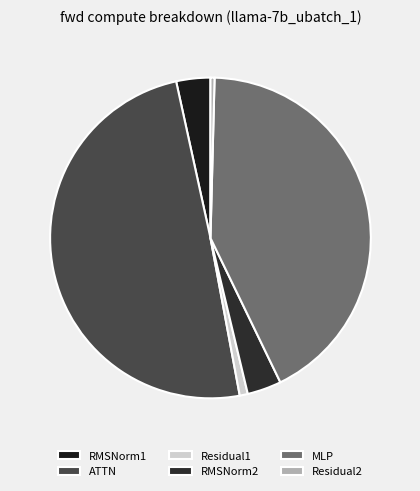

Between RMSNorm1 and RMSNorm2, which is larger?

RMSNorm1